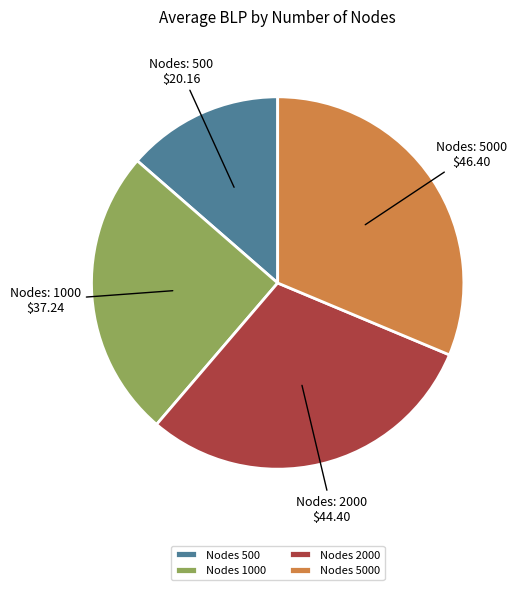

Does any single category account for the majority?

No